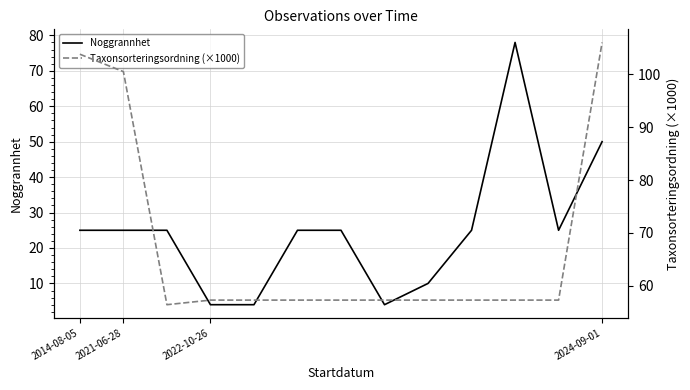

True or false: Noggrannhet has more than 0 points higher than both neighbors.

True